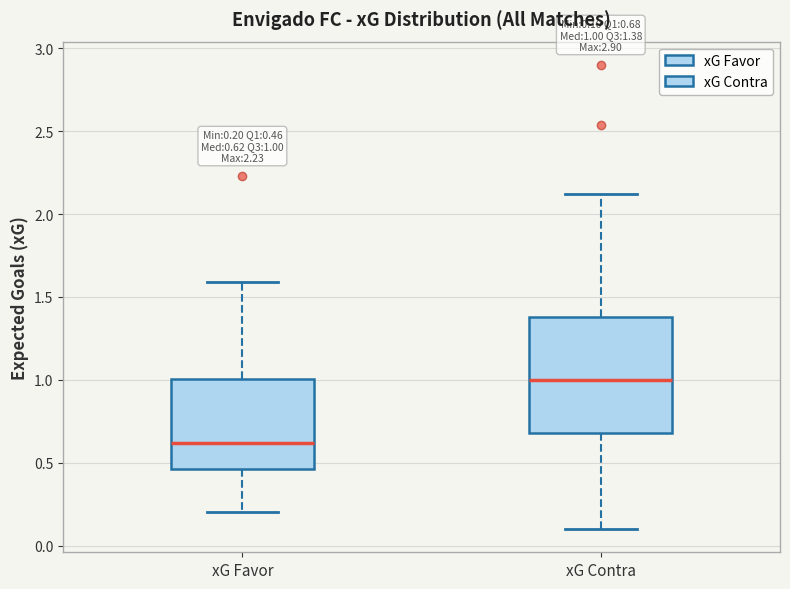

Which box's median line is the lowest?

xG Favor